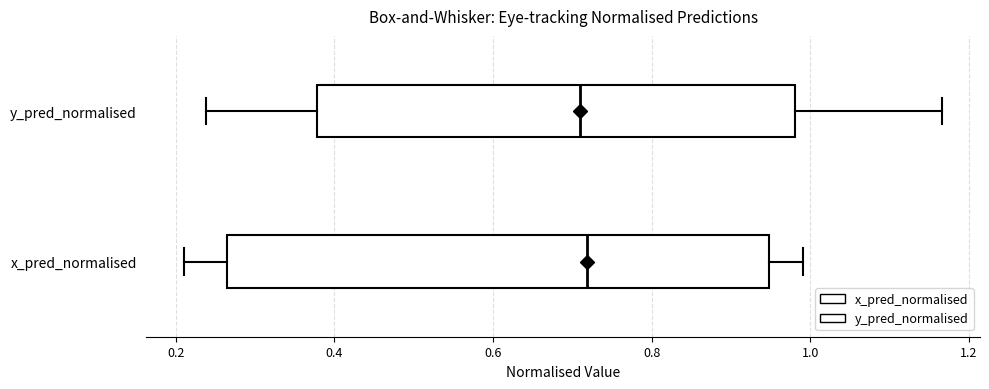

Comparing the boxes themselves (not the whiskers), which one is the widest?

x_pred_normalised